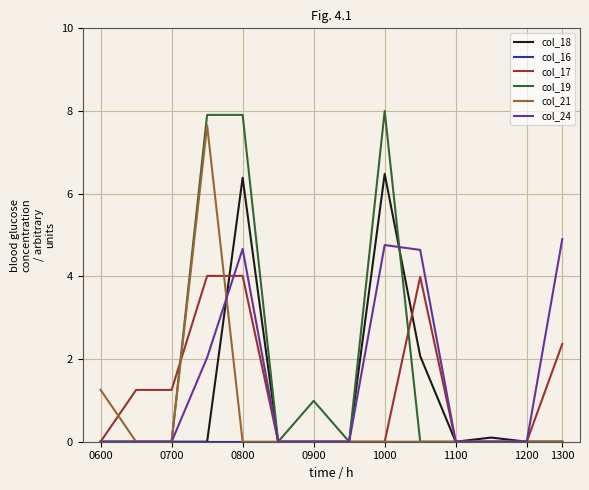

What is the highest value of the col_19 series?

8.0